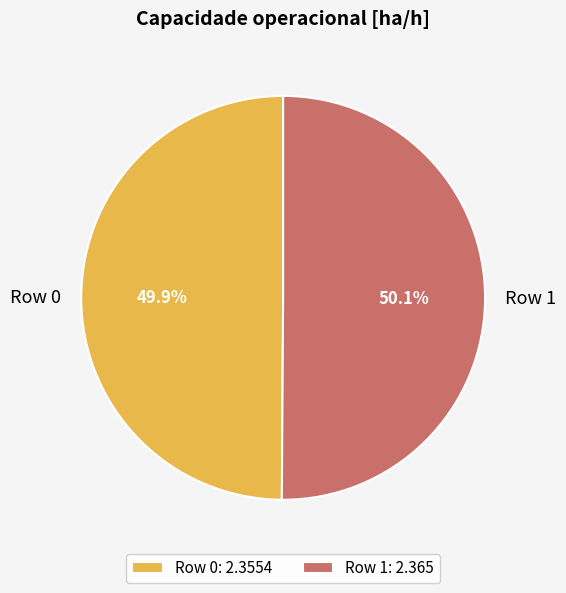

Approximately how many times larger is the value at Row 1 compared to Row 0?

1.0